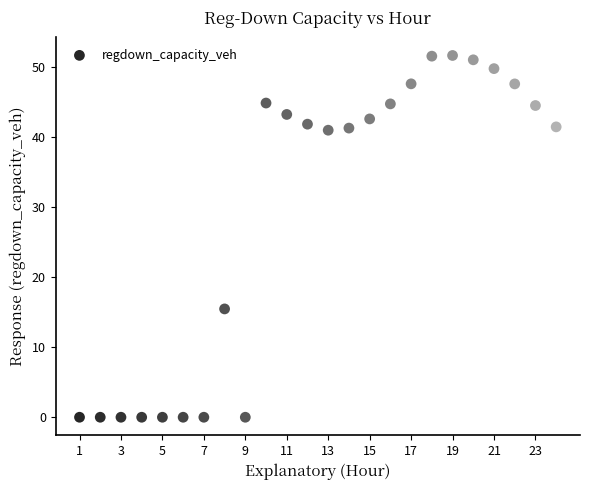

What Y value in the scatter plot is closest to 25?

15.5